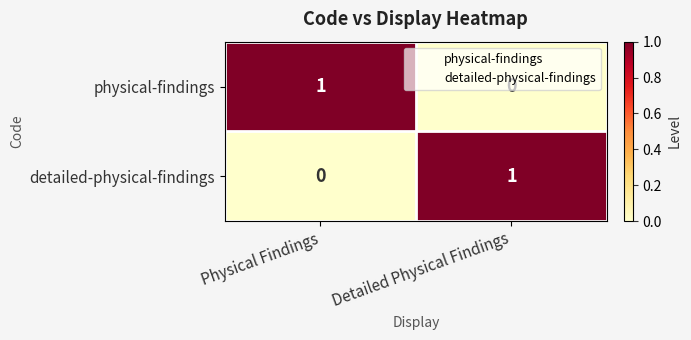

At which label is detailed-physical-findings closest to 0?

Physical Findings